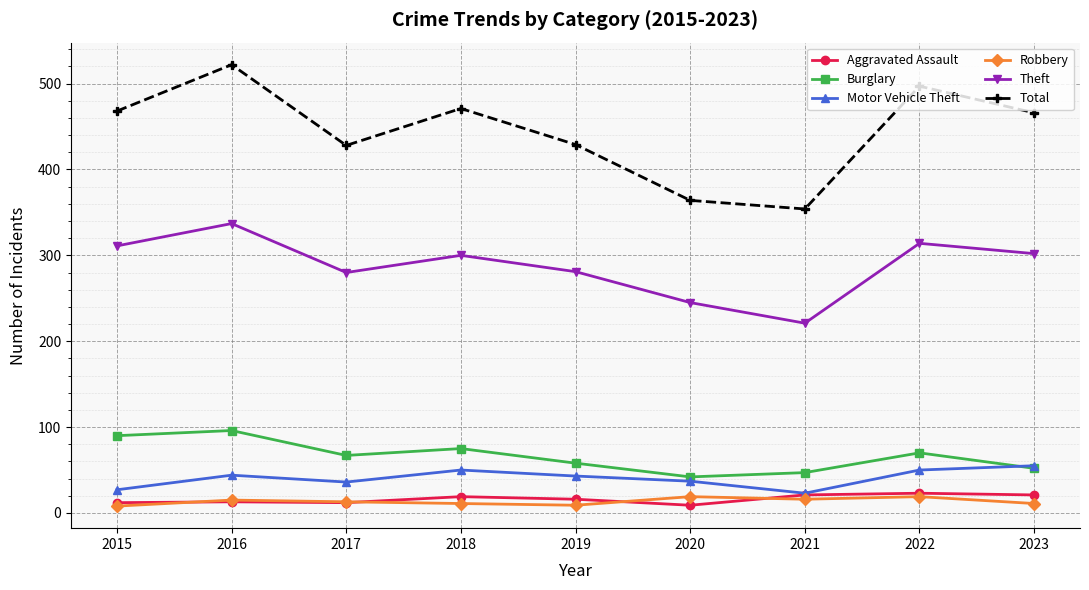

What is the sum of all Motor Vehicle Theft values?

365